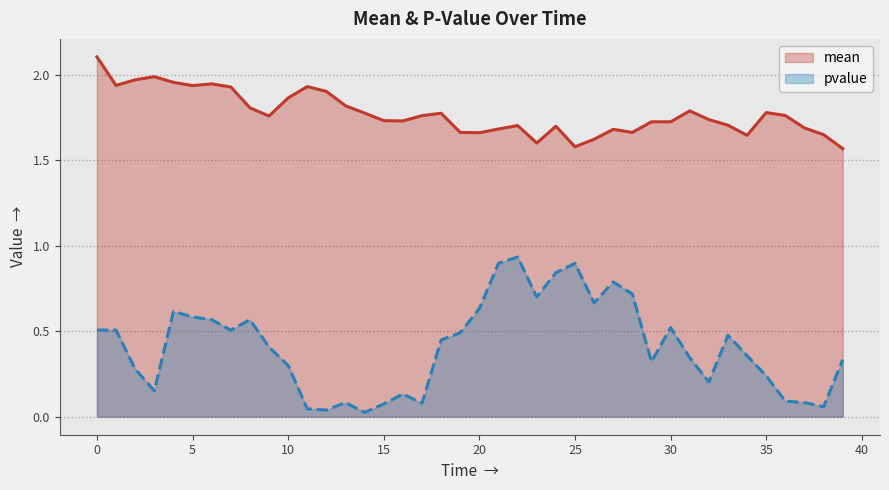

True or false: mean has more than 2 points higher than both neighbors.

True